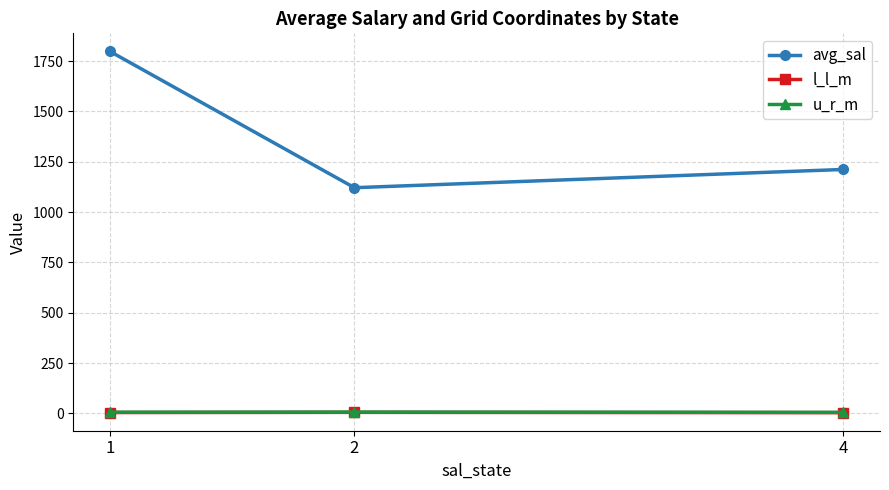

What is the total value across all series at 1?

1809.0